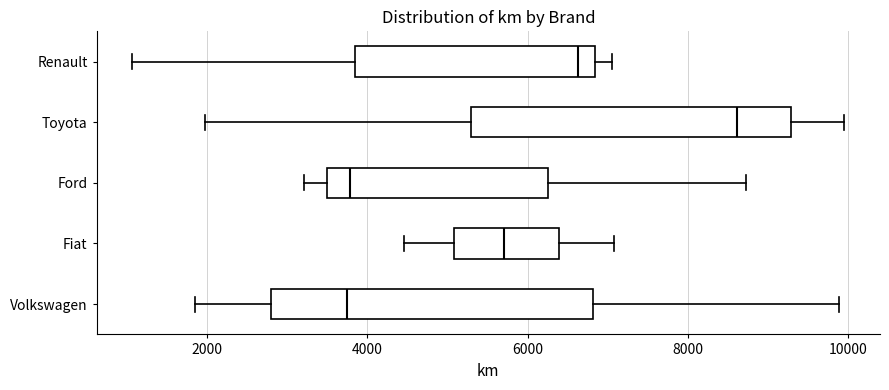

Reading bottom to top, transcribe this box plot: for each box, give where its median line is, the range the box spans, and where its two whiskers end, as read against the x-axis. The values are not printed on the chart, so give them approximately, as read against the axis.

Volkswagen: median 3800, box 2800 to 6800, whiskers 1800 to 9800
Fiat: median 5800, box 5000 to 6400, whiskers 4400 to 7000
Ford: median 3800, box 3600 to 6200, whiskers 3200 to 8800
Toyota: median 8600, box 5200 to 9200, whiskers 2000 to 10000
Renault: median 6600, box 3800 to 6800, whiskers 1000 to 7000